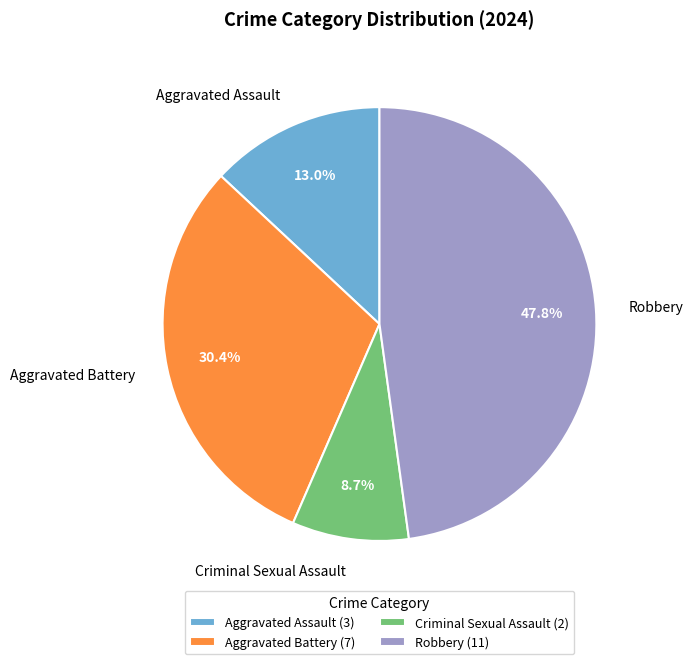

How many segments does this pie chart have?

4